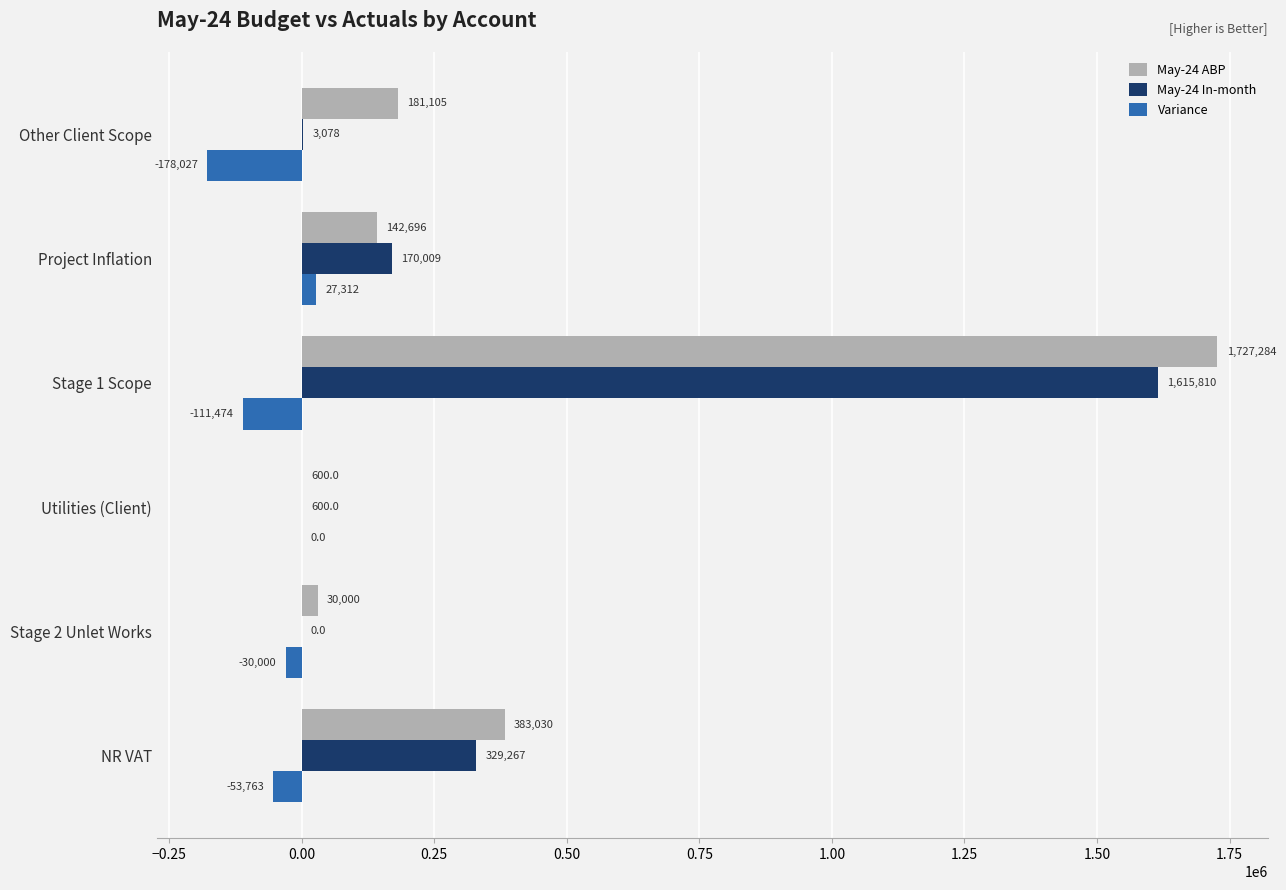

At which label does Variance reach its peak?

Project Inflation